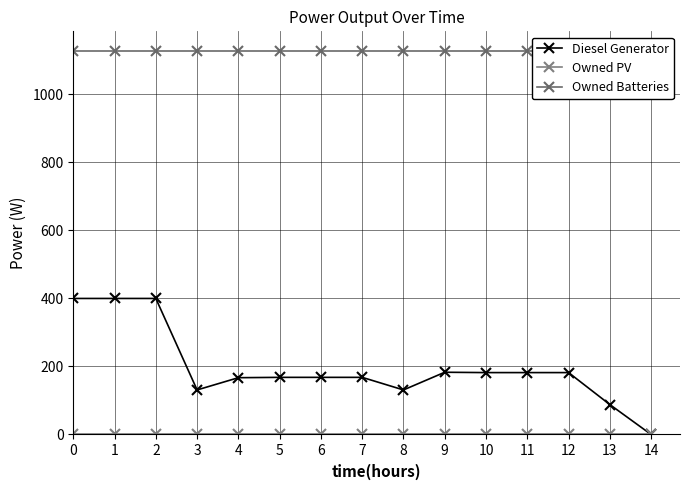

How many lines are shown in the chart?

3